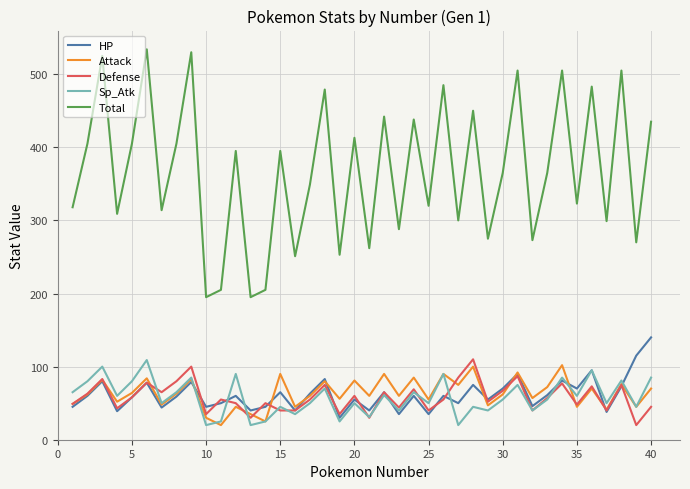

True or false: Sp_Atk and Total cross at least once.

False